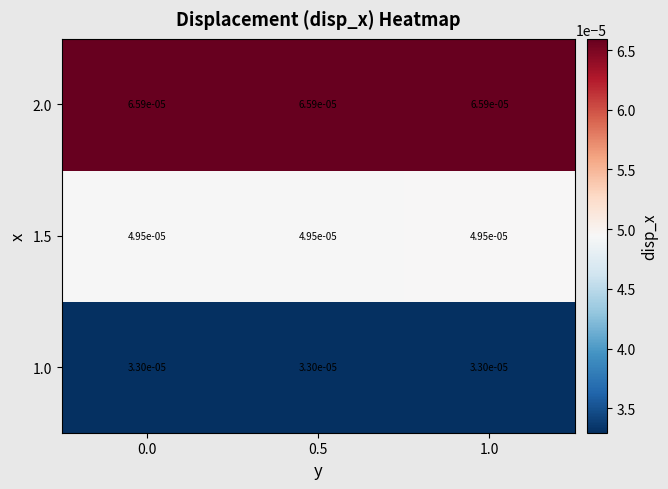

Rank the series by their average value, from highest to lowest.

2.0, 1.5, 1.0